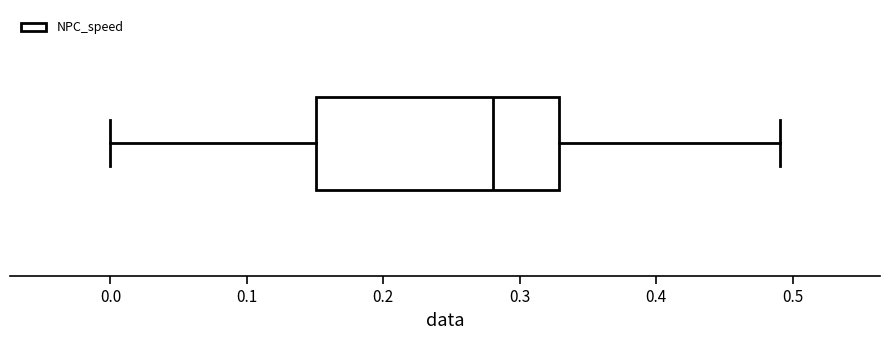

Where does the left whisker of the box end on the x-axis? The values are not printed on the chart, so give them approximately, as read against the axis.

0.00